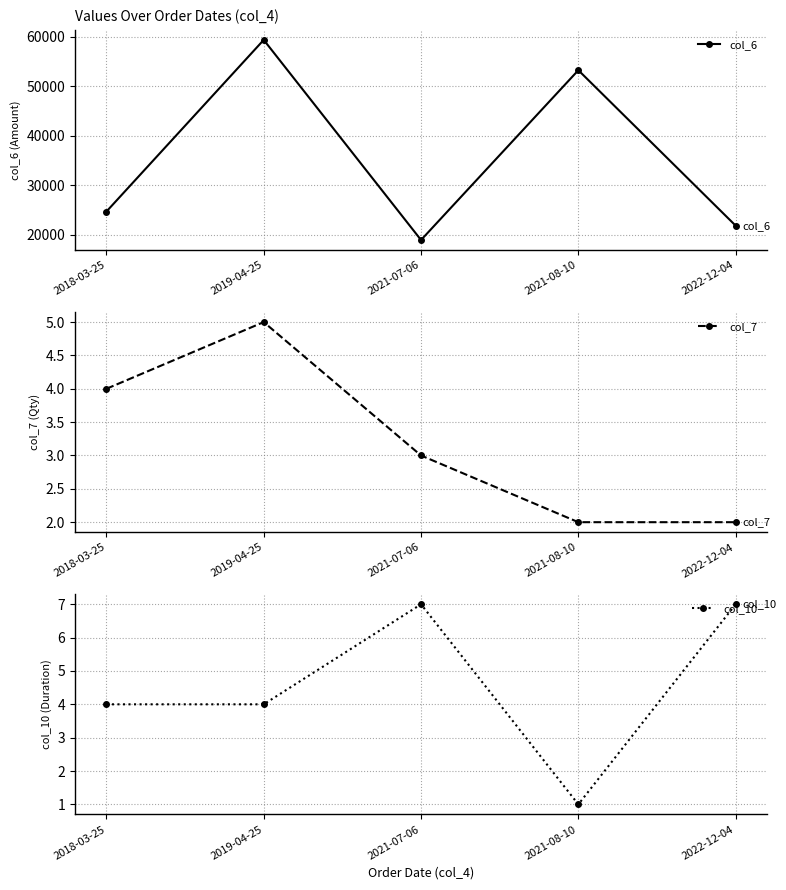

List the labels in order of col_10 value, largest first.

2021-07-06, 2022-12-04, 2018-03-25, 2019-04-25, 2021-08-10